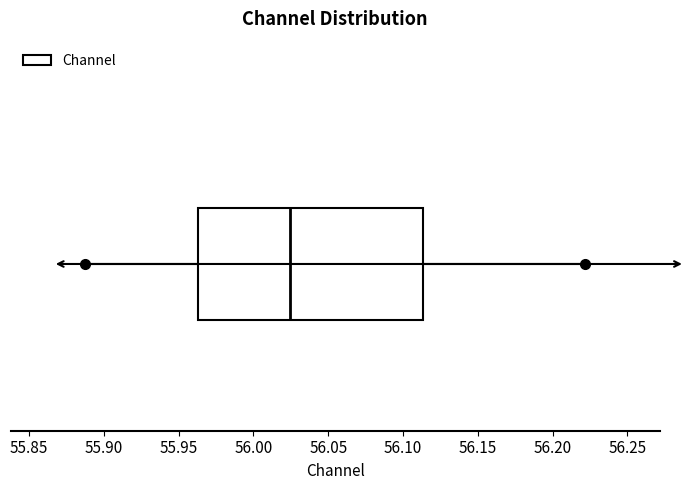

Where does the right whisker of the box end on the x-axis? The values are not printed on the chart, so give them approximately, as read against the axis.

56.220